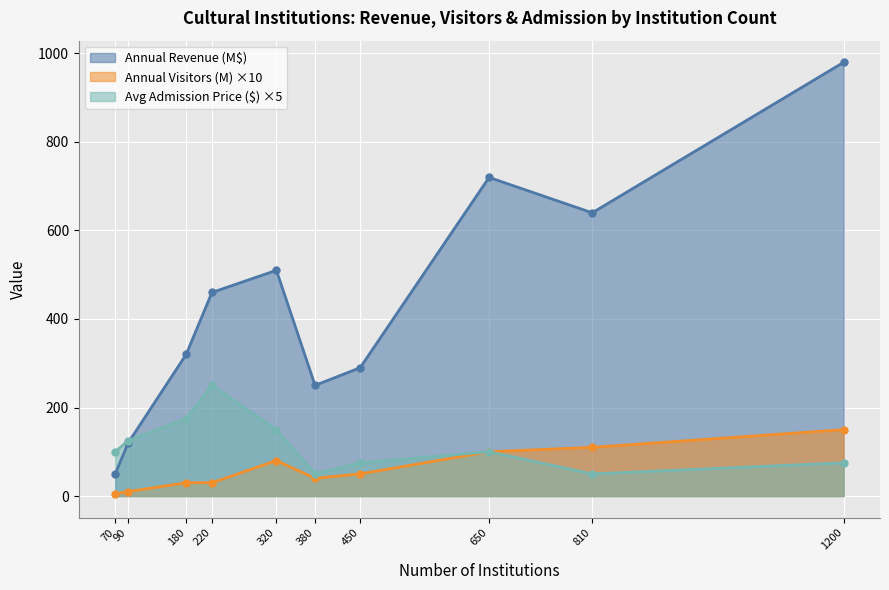

Which series has the largest total across all categories?

Annual Revenue (M$)